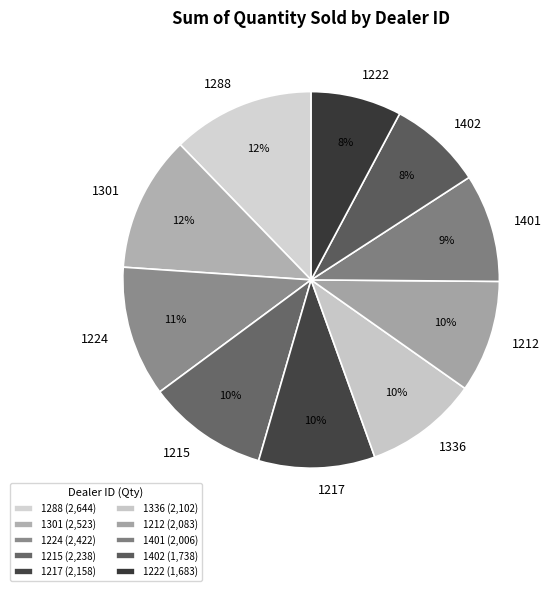

To the nearest percent, what is the combined percentage of 1402 and 1222?

16%